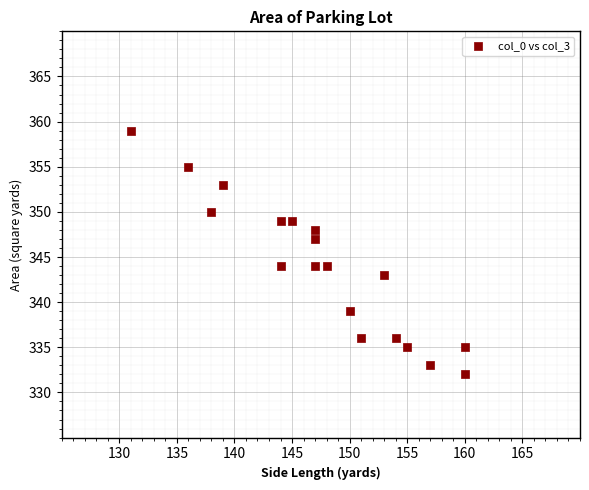

What is the range of X values (max minus min)?

29